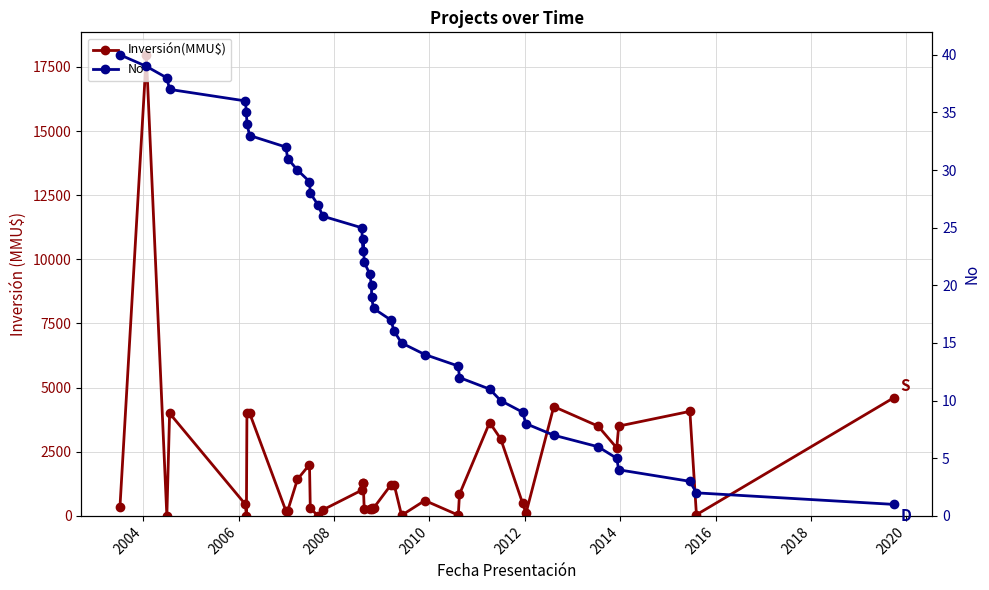

Is this an area chart (filled region under the line)?

No